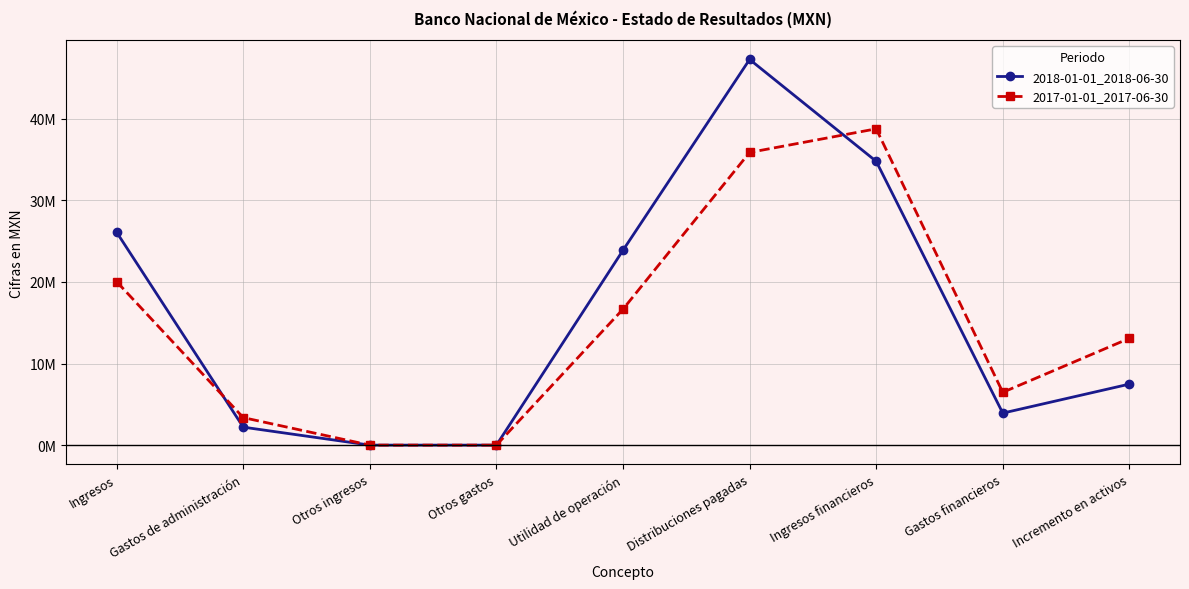

Reading left to right, list all the values displayed in this chart.

2018-01-01_2018-06-30: Ingresos=26094000	Gastos de administración=2203000	Otros ingresos=0	Otros gastos=0	Utilidad de operación=23891000	Distribuciones pagadas=47283000	Ingresos financieros=34795000	Gastos financieros=3924000	Incremento en activos=7479000
2017-01-01_2017-06-30: Ingresos=20041000	Gastos de administración=3373000	Otros ingresos=0	Otros gastos=0	Utilidad de operación=16668000	Distribuciones pagadas=35882000	Ingresos financieros=38778000	Gastos financieros=6473000	Incremento en activos=13091000